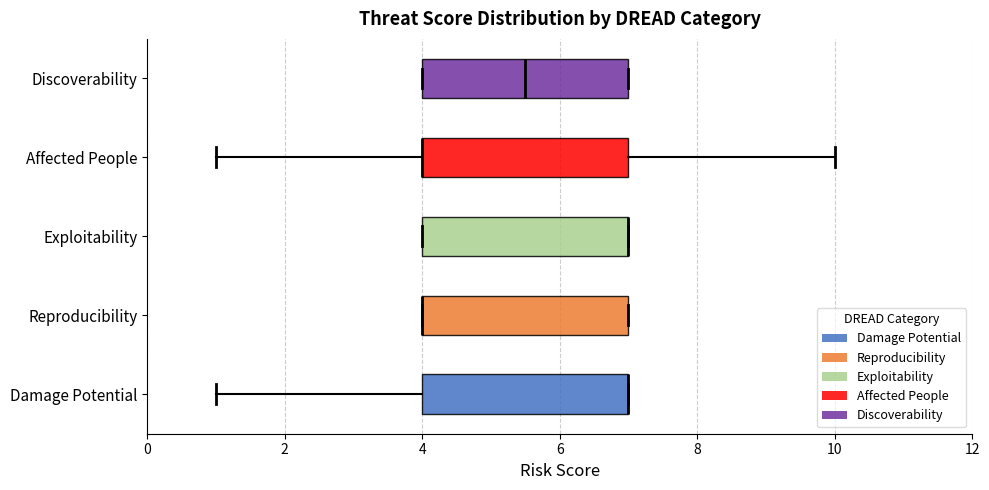

Where does the left whisker of the box for Damage Potential end on the x-axis? The values are not printed on the chart, so give them approximately, as read against the axis.

1.0